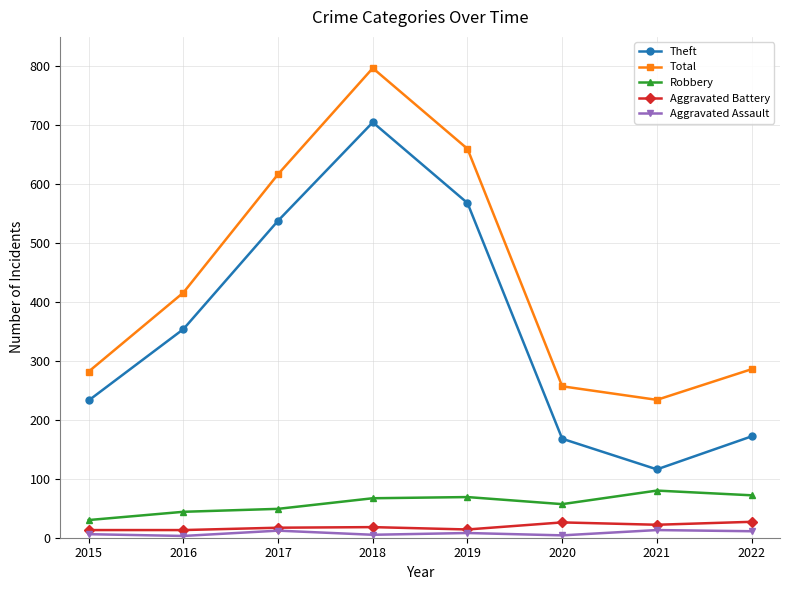

What is the spread (max minus min) of values at 2017?

605